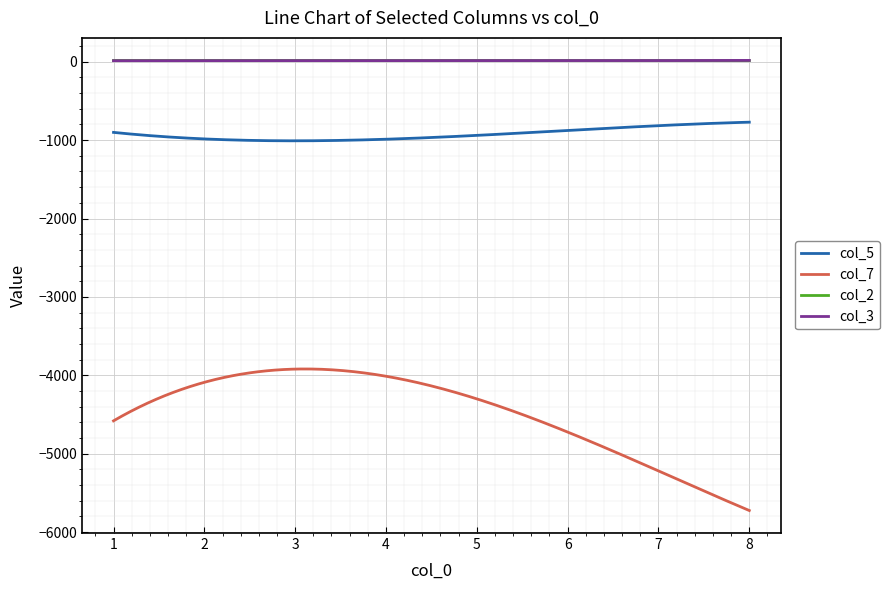

What is the lowest value of the col_7 series?

-5723.8